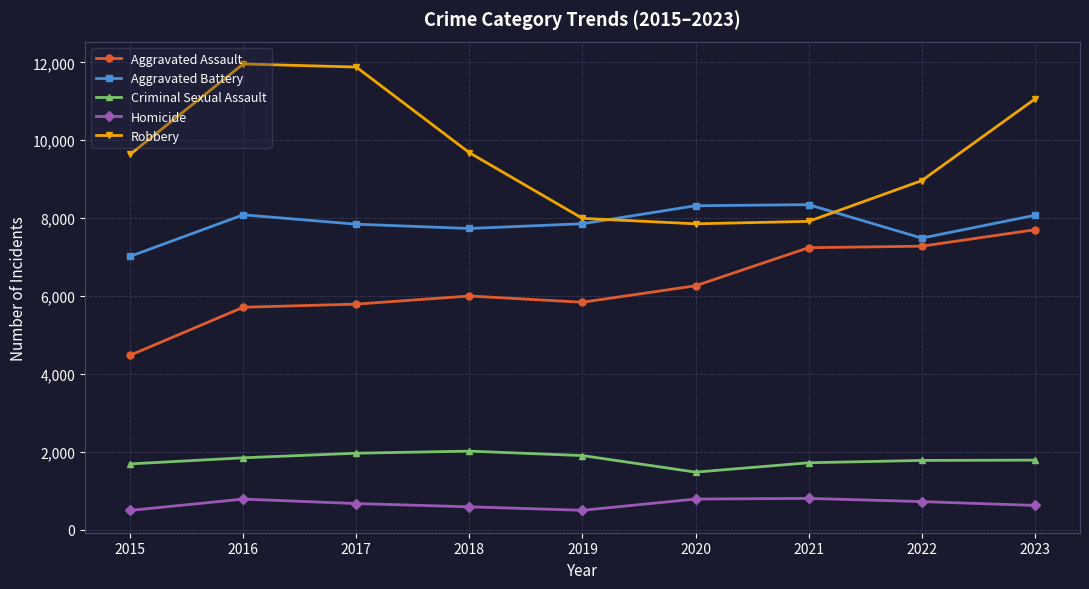

What is the total value across all series at 2016?

28390